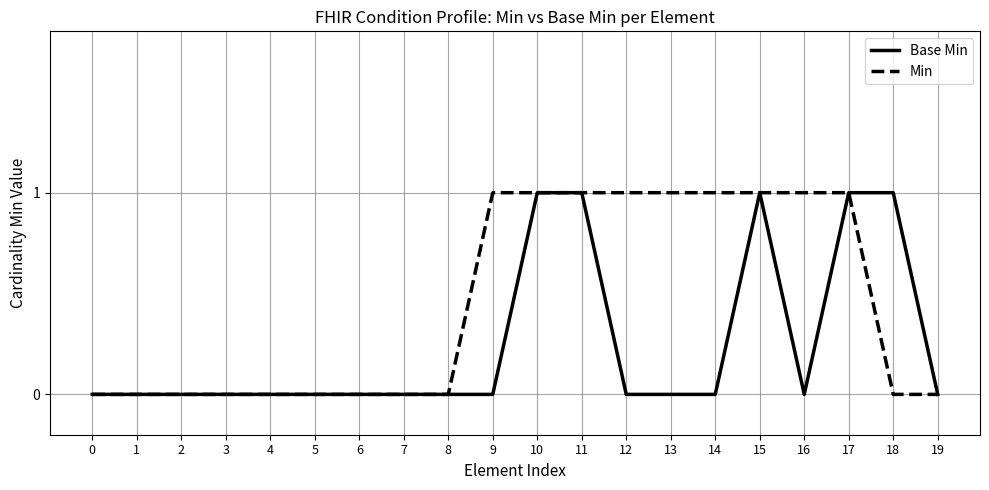

Which series changed the most between 3 and 13?

Min